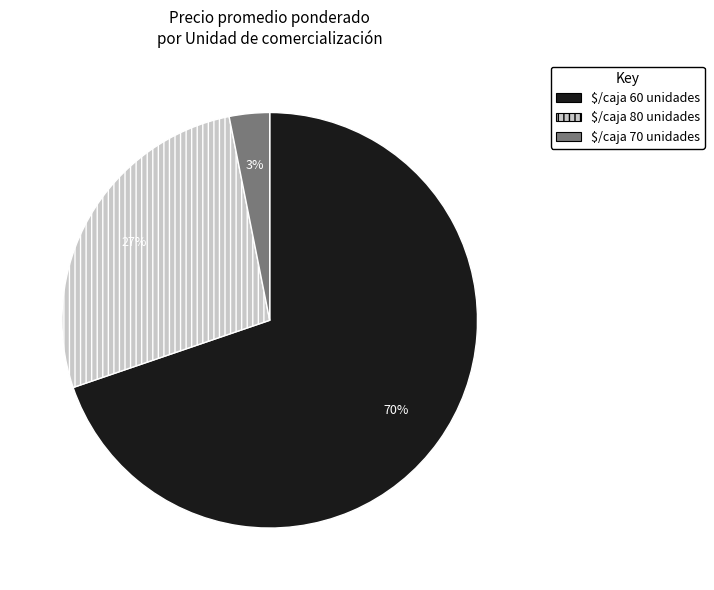

To the nearest percent, what is the difference between the largest and smallest slice percentages?

67%